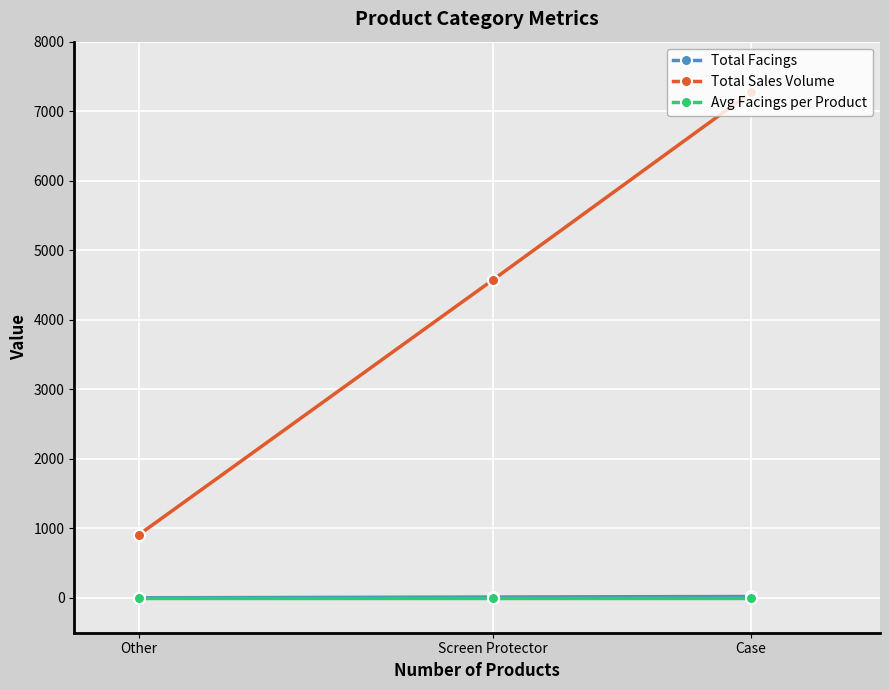

Which series has the largest total across all categories?

Total Sales Volume